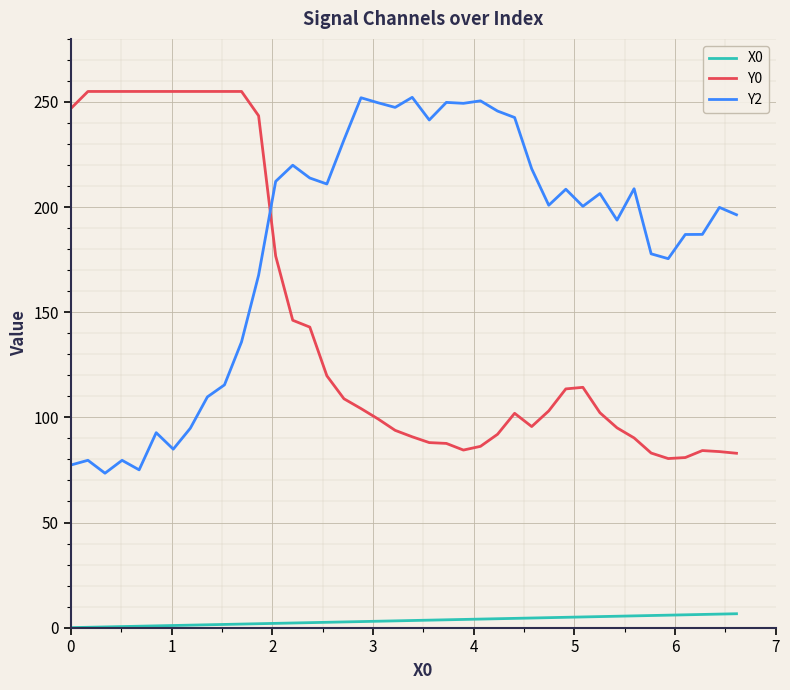

Rank the series by their maximum value, from lowest to highest.

X0, Y2, Y0